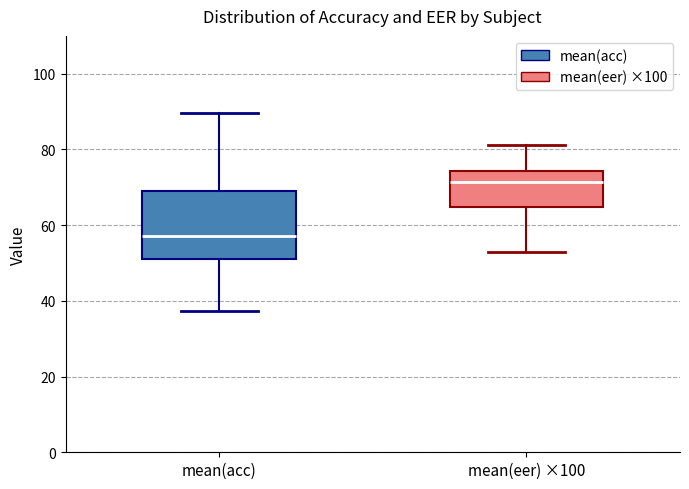

Which box is the tallest, from its lower edge to its upper edge?

mean(acc)